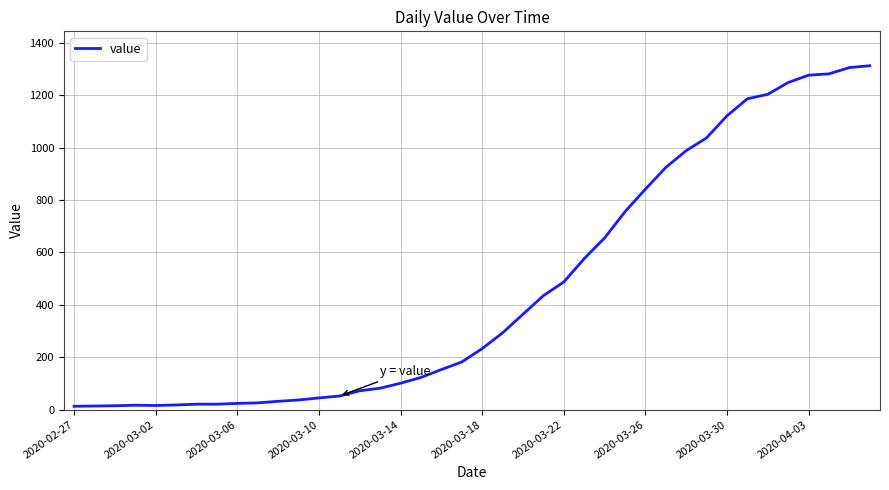

What is the maximum value shown in the chart?

1312